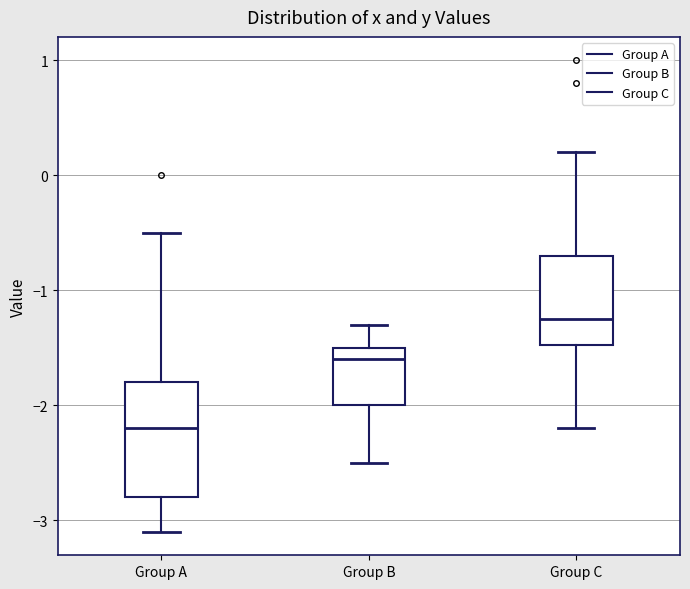

Where is the upper edge of the box for Group B on the y-axis? The values are not printed on the chart, so give them approximately, as read against the axis.

-1.5